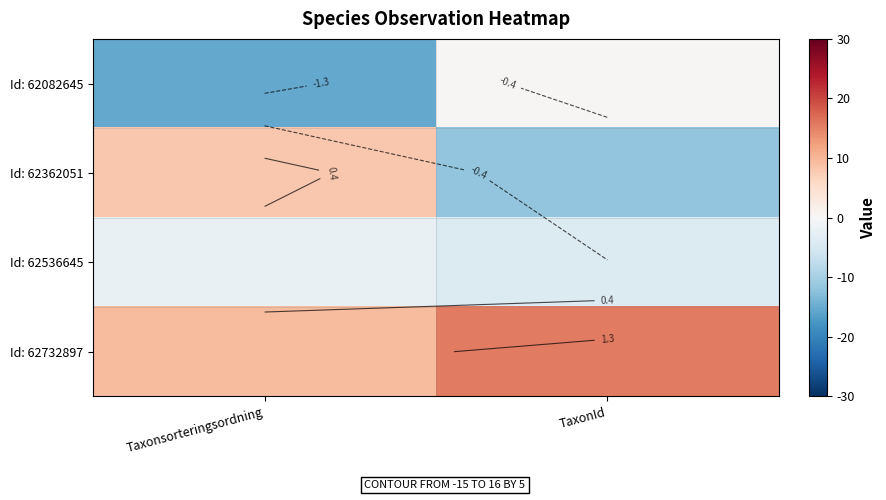

Is the value of Id: 62536645 at TaxonId greater than the value of Id: 62732897 at TaxonId?

No